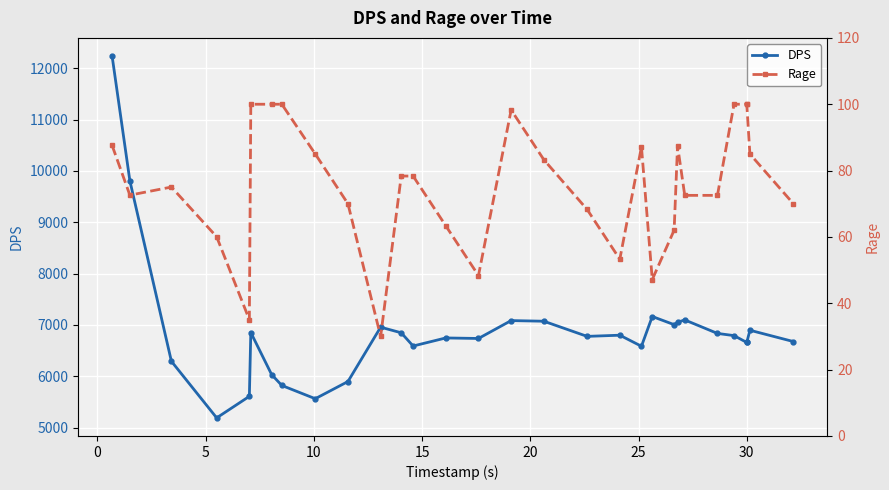

What is the value of the DPS point at the 5th from the left?

5609.5